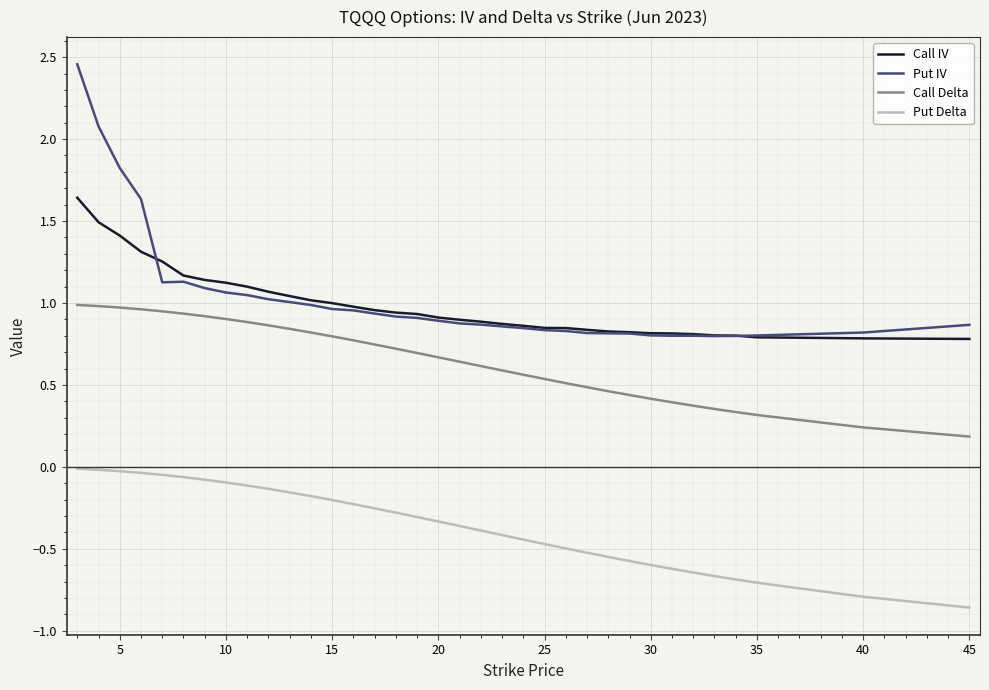

What are all the series names shown in the legend?

Call IV, Put IV, Call Delta, Put Delta